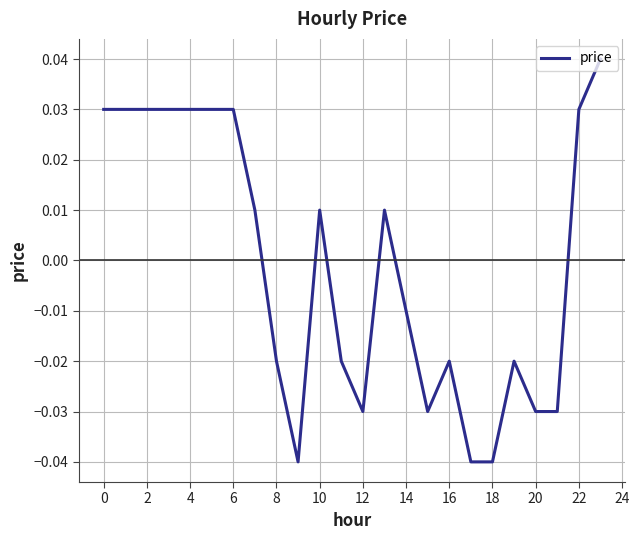

At which category does the chart reach its peak across all series?

23